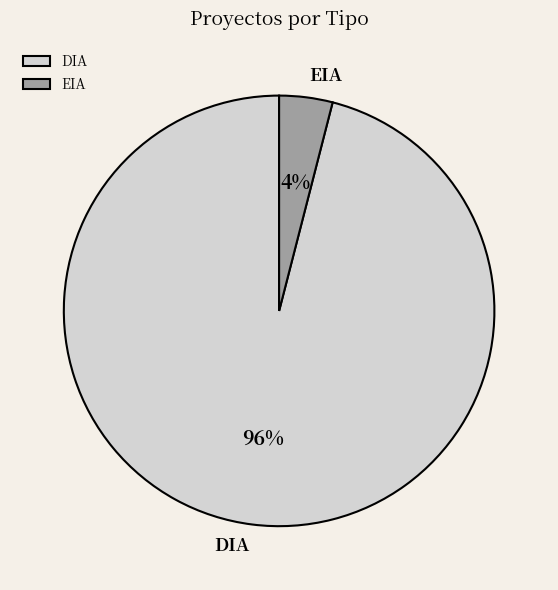

What percentage is the EIA slice, to the nearest percent?

4%